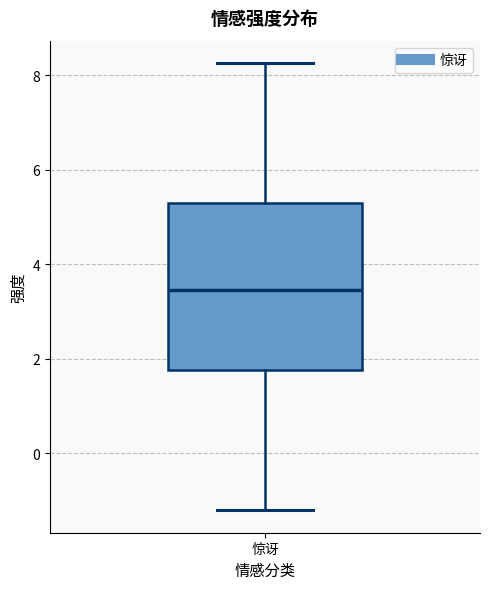

Read this box plot against the y-axis: the position of the median line, the range covered by the box, and the ends of both whiskers. The values are not printed on the chart, so give them approximately, as read against the axis.

median 3.4, box 1.8 to 5.2, whiskers -1.2 to 8.2